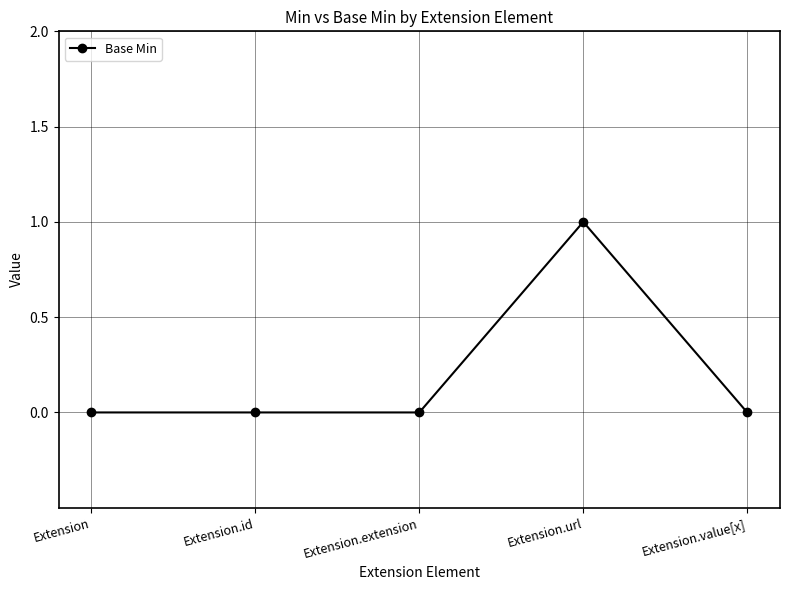

The chart shows a value of 0 at Extension.id. True or false?

True